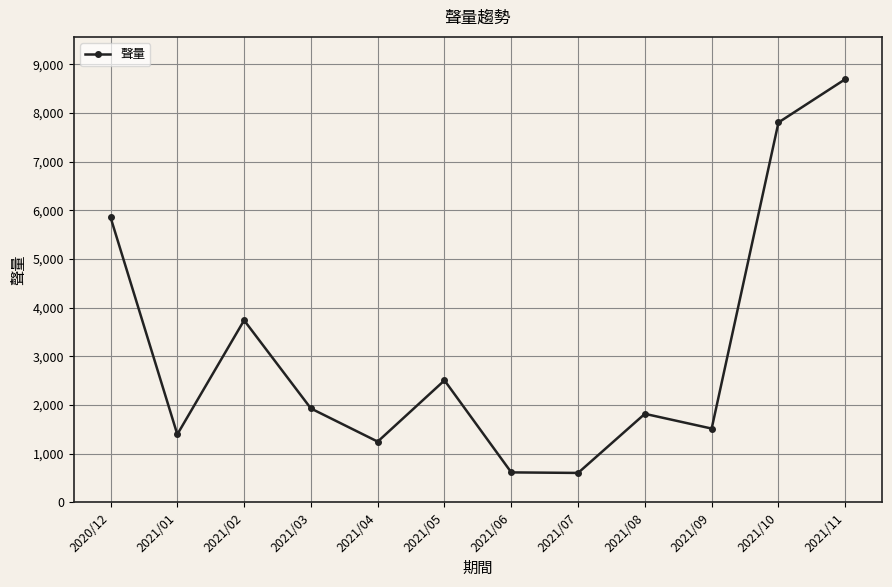

Which label corresponds to the largest value in the chart?

2021/11